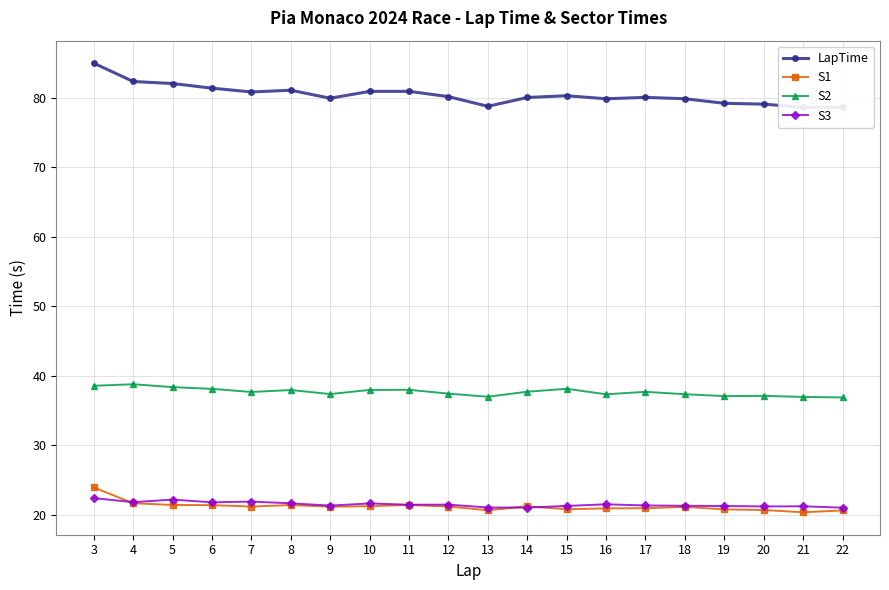

True or false: S2 has a value of 49.3 at 22.

False